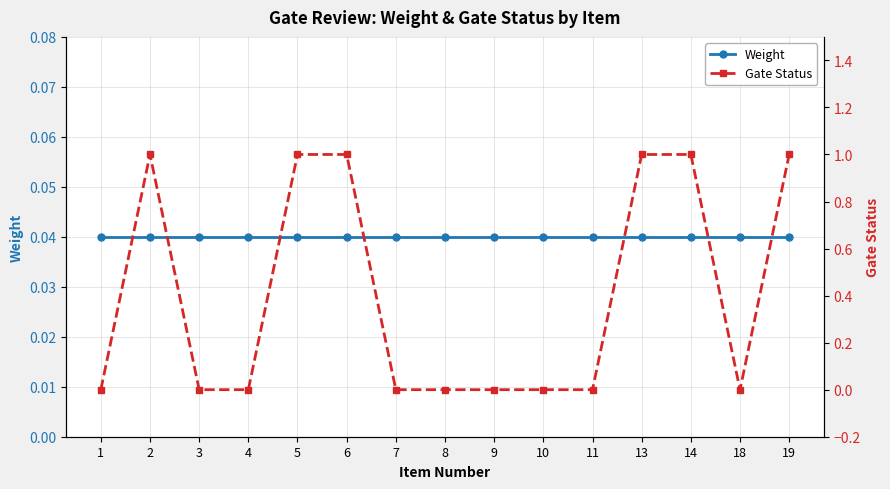

Between 1 and 19, which series saw the biggest shift?

Gate Status